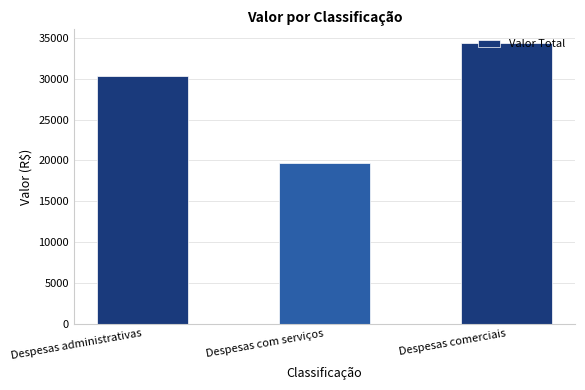

Does the chart contain any negative values?

No